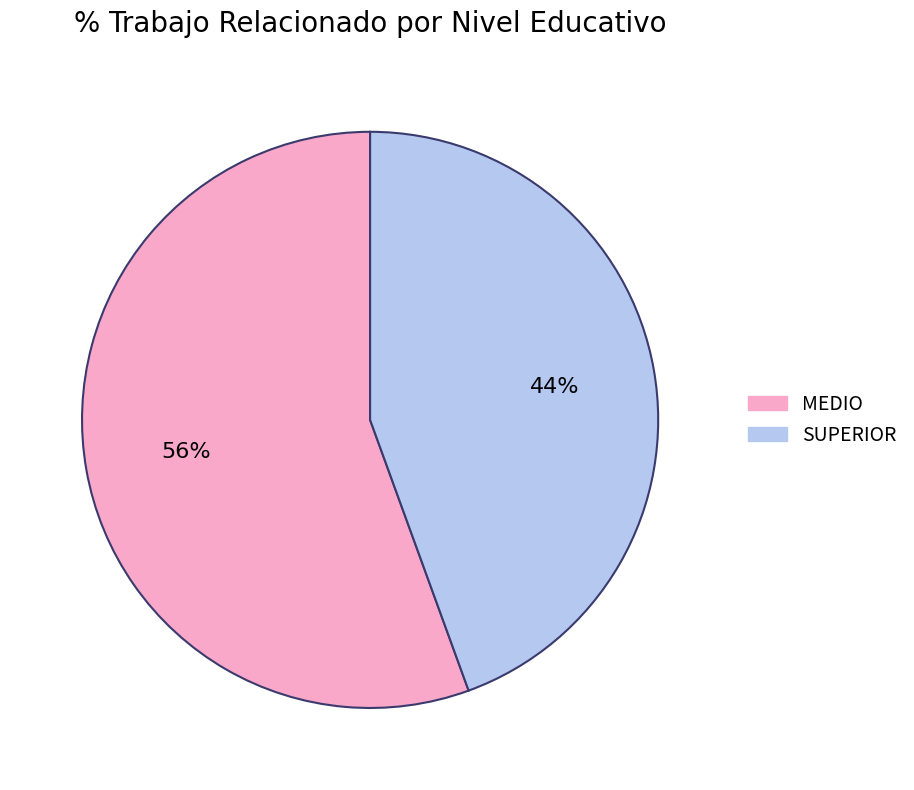

To the nearest percent, what is the combined percentage of MEDIO and SUPERIOR?

100%